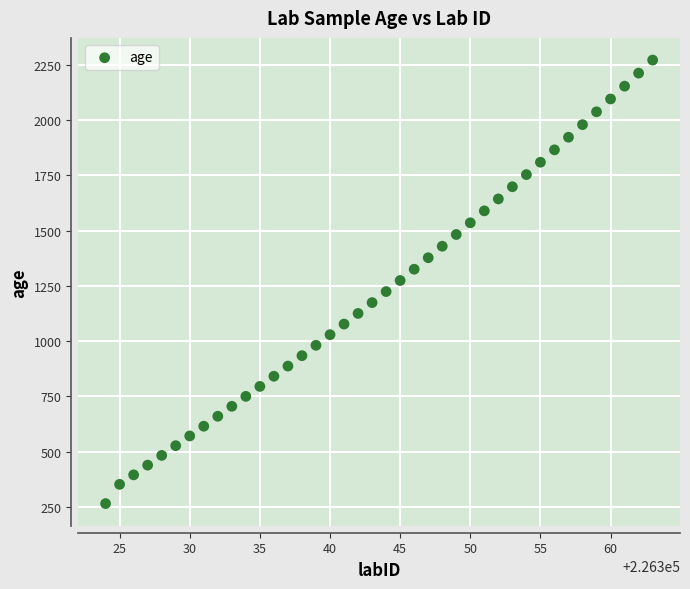

What is the range of Y values (max minus min)?

2006